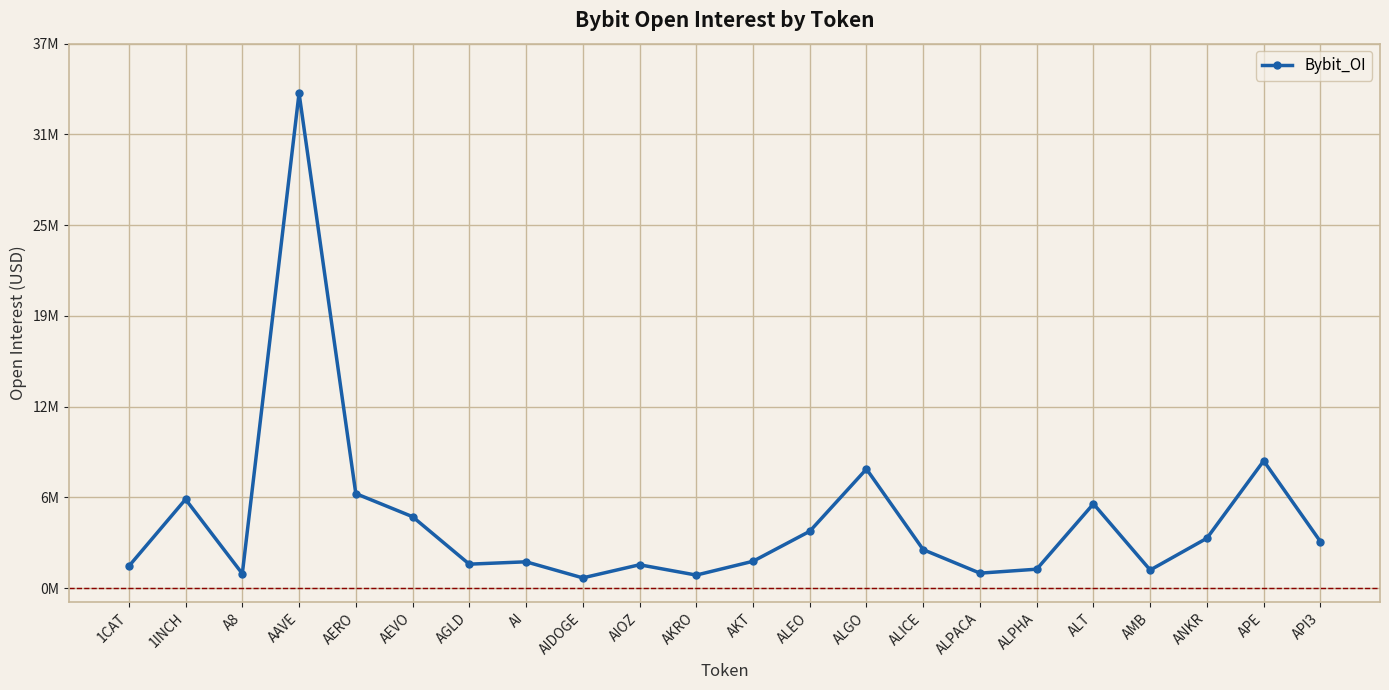

The chart shows a value of 1284113 at ALPHA. True or false?

True